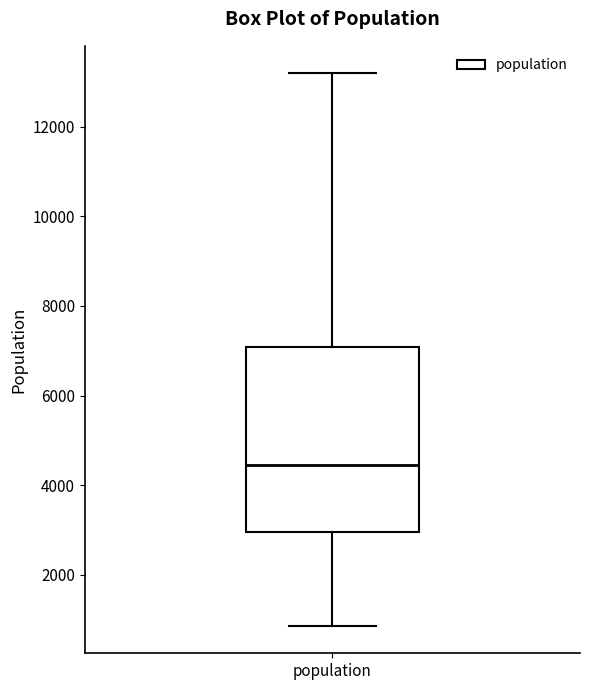

Transcribe this box plot: give where the median line is, the range the box spans, and where the two whiskers end, as read against the y-axis. The values are not printed on the chart, so give them approximately, as read against the axis.

median 4400, box 3000 to 7000, whiskers 800 to 13200